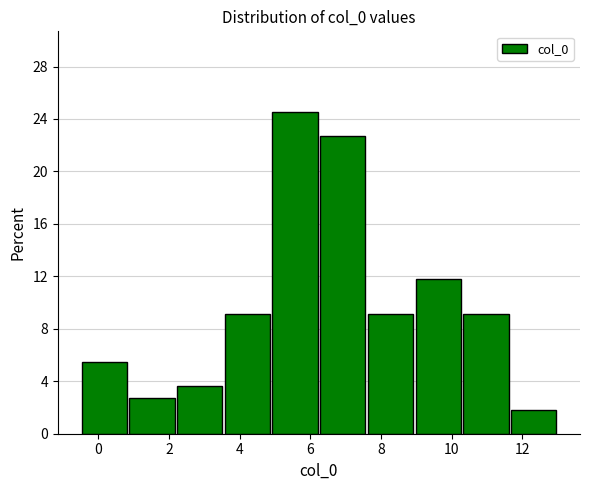

What is the height of the bar covering 6.2 to 7.6 on the x-axis? Neither the bar edges nor the heights are printed on the chart, so give them approximately, as read against the axes.

22.5